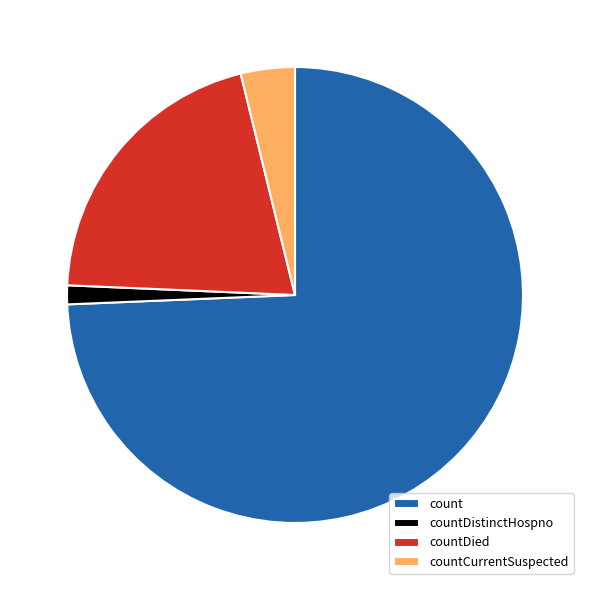

How many slices are in this pie chart?

4